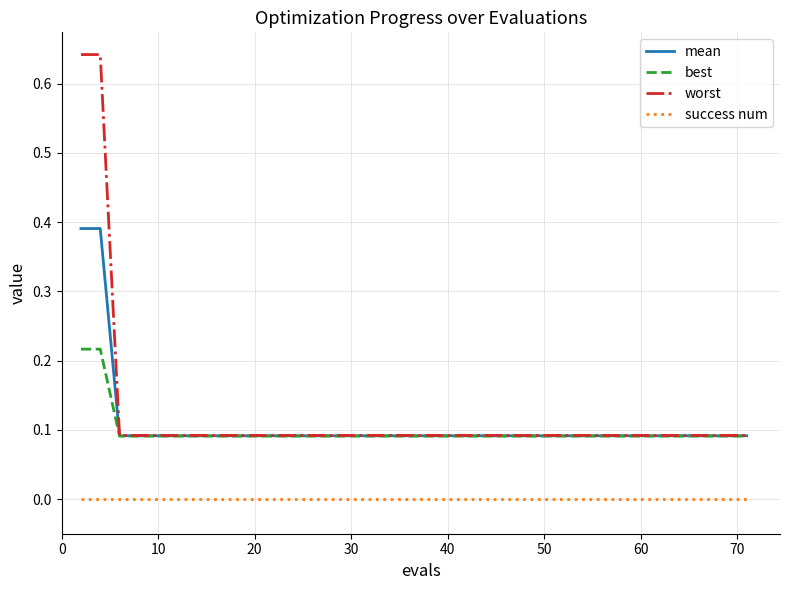

True or false: best and success num intersect in this chart.

False